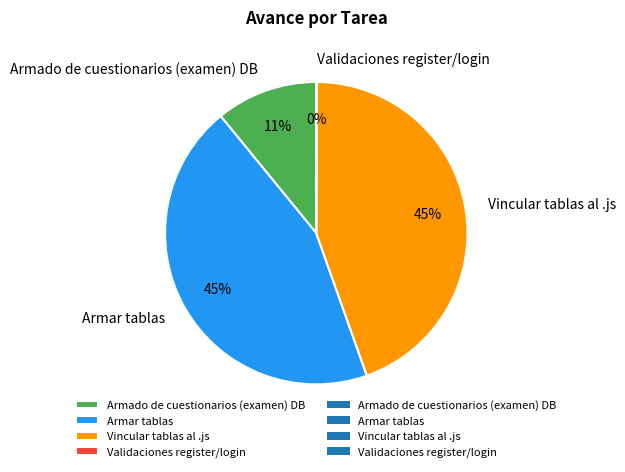

True or false: Vincular tablas al .js accounts for 45% of the total.

True